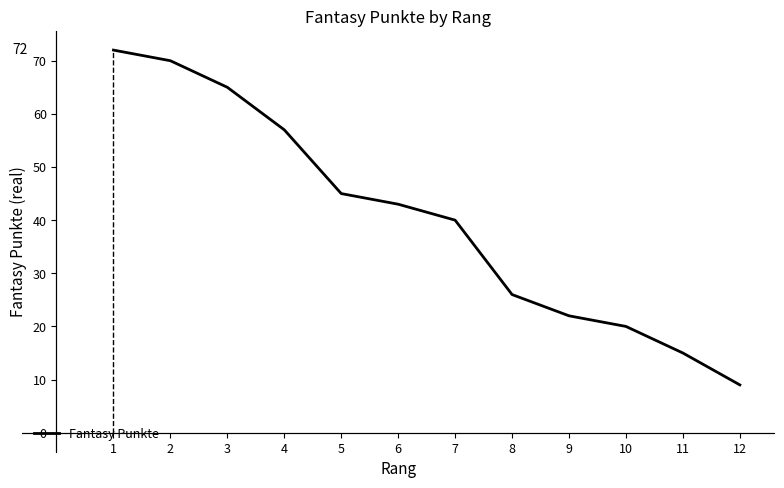

Does the chart display data point markers on the line(s)?

No